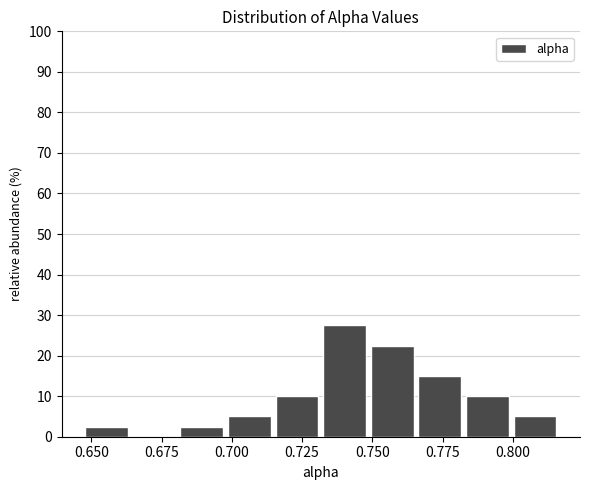

Read against the x-axis, roughly where is the centre of the tallest bar?

0.740